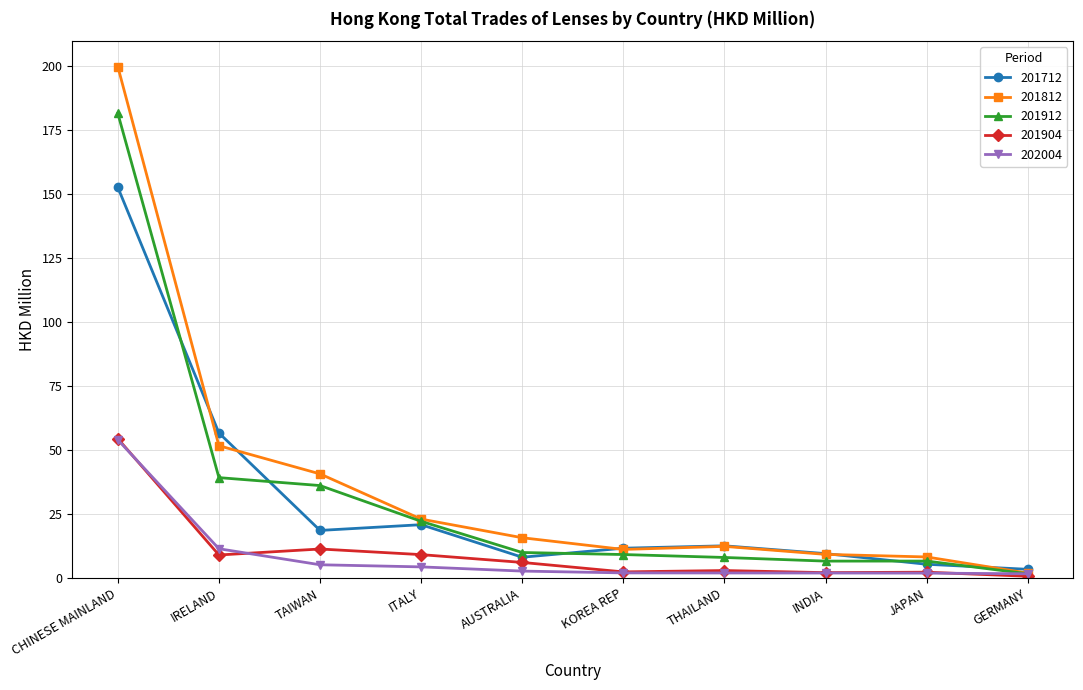

Is it true that 201712 equals 9.5 at INDIA?

True